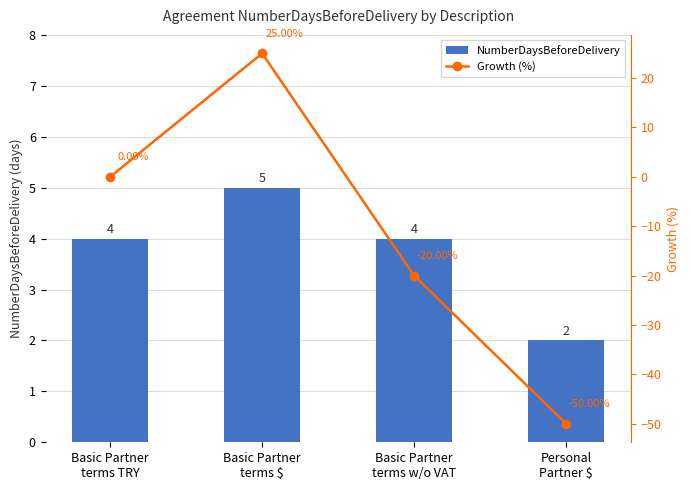

What is the difference between the maximum and second lowest values in the Growth (%) series?

45